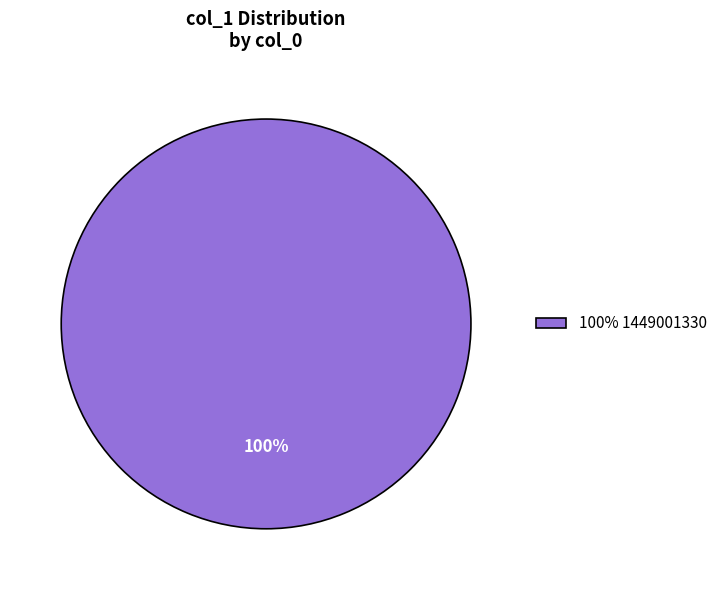

To the nearest percent, what percentage of the pie is 100% 1449001330?

100%